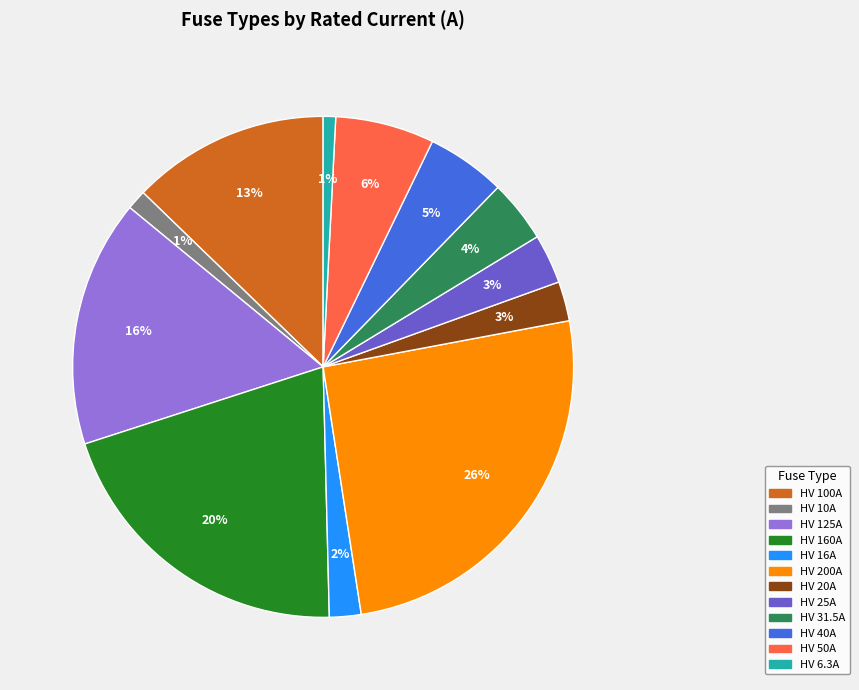

Is the sum of HV 10A and HV 20A greater than half?

No